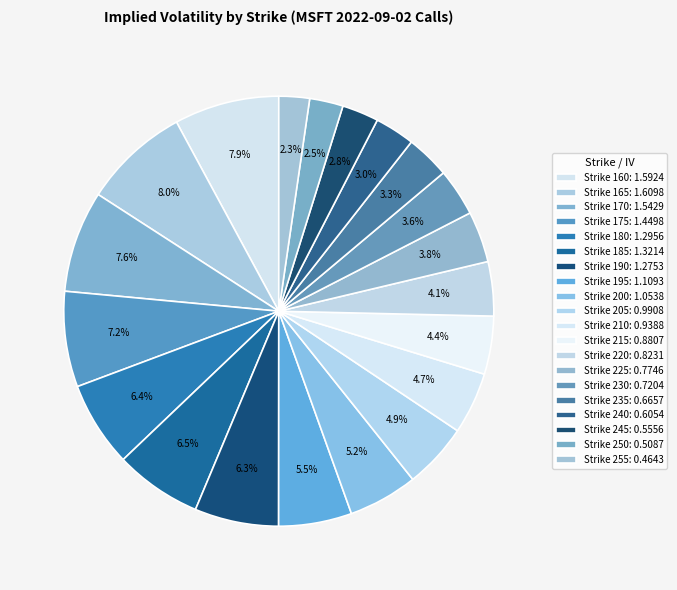

How many slices are in this pie chart?

20